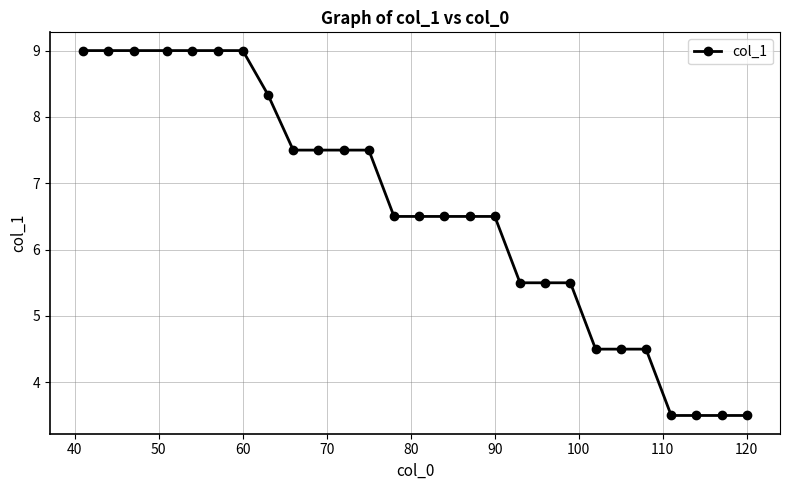

What is the difference between the maximum and minimum values?

5.5